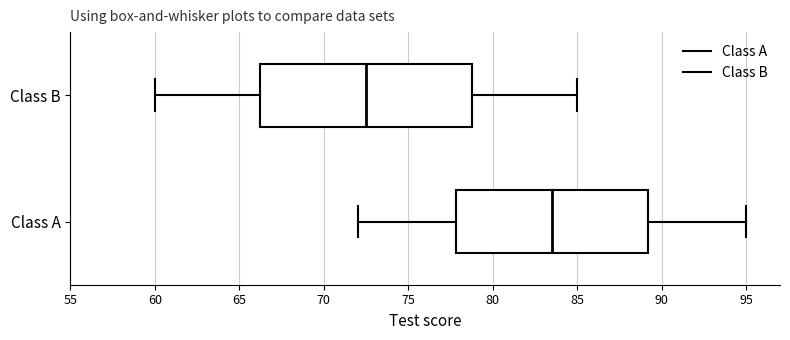

Which box is the widest, from its left edge to its right edge?

Class B